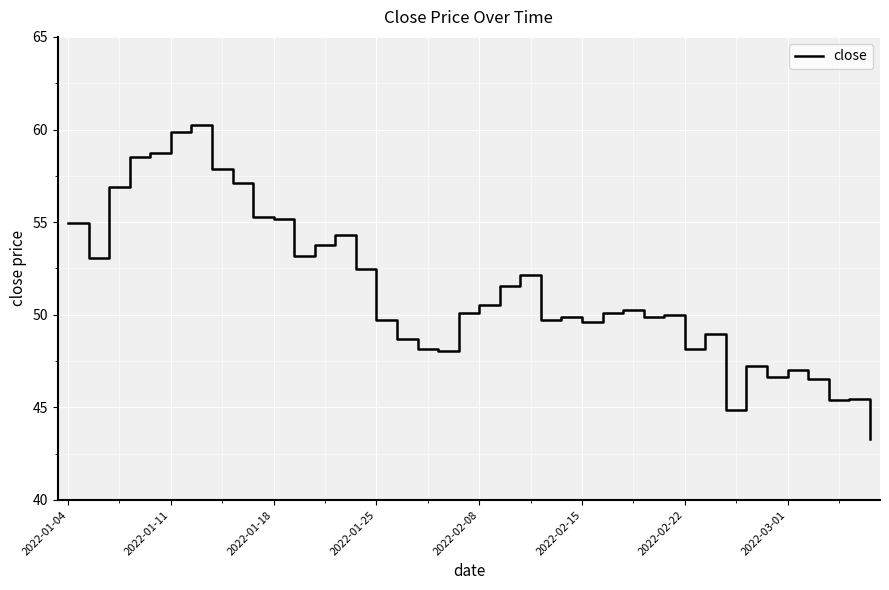

What is the smallest value displayed?

43.3